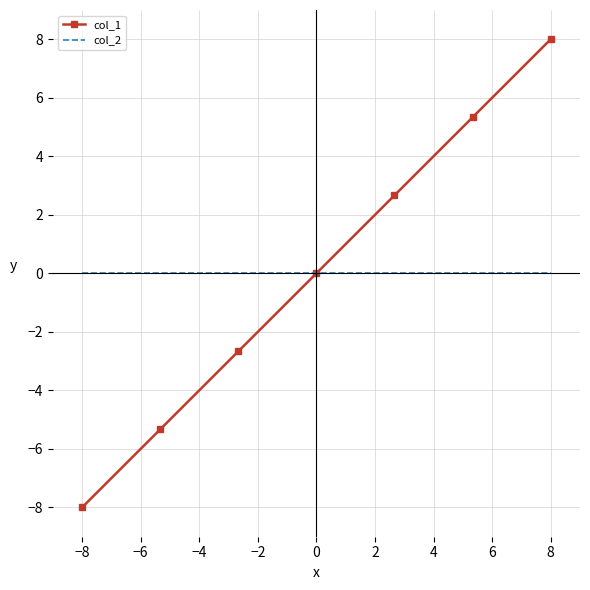

Which series has the widest spread of values?

col_1